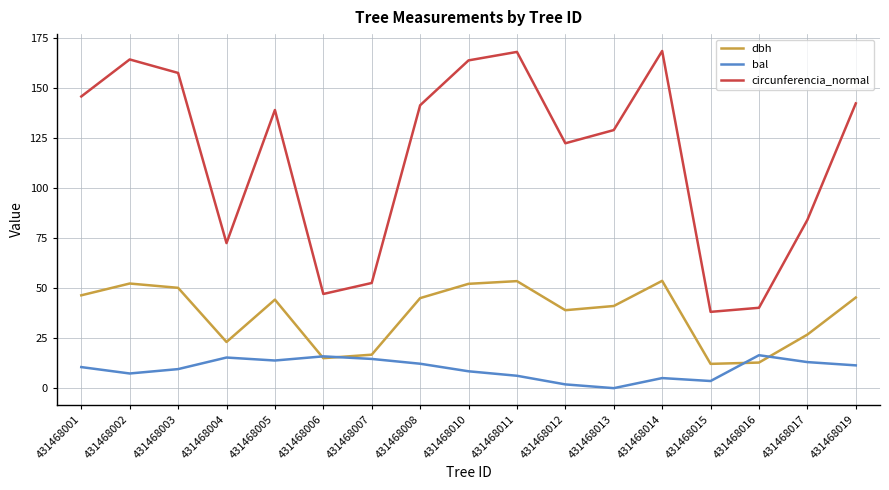

Is the value of dbh at 431468015 greater than the value of bal at 431468015?

Yes